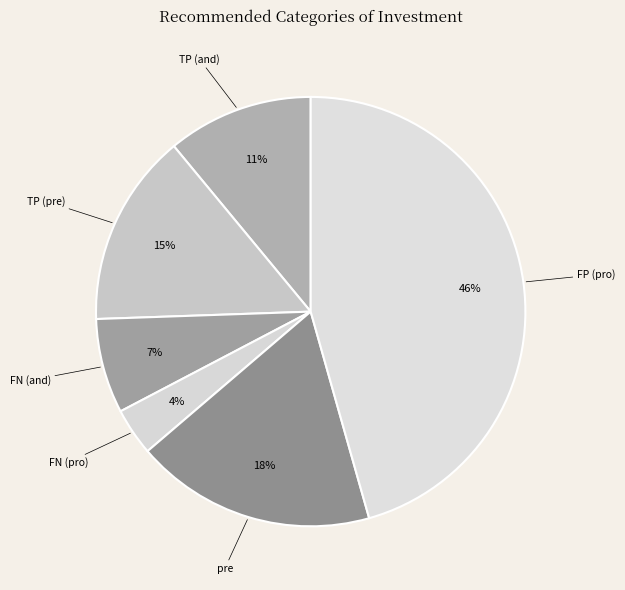

What is the smallest slice in the pie chart?

FN (pro)